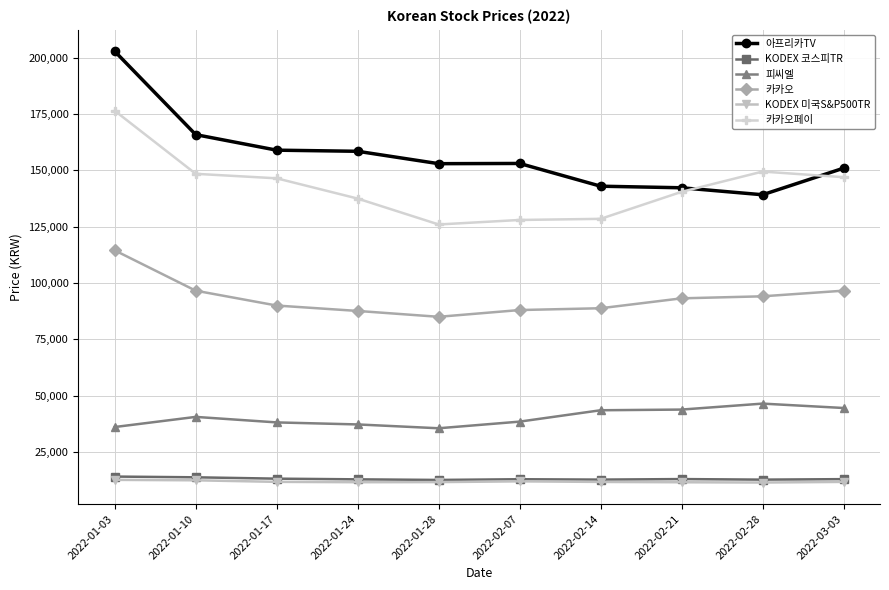

What are all the series names shown in the legend?

아프리카TV, KODEX 코스피TR, 피씨엘, 카카오, KODEX 미국S&P500TR, 카카오페이